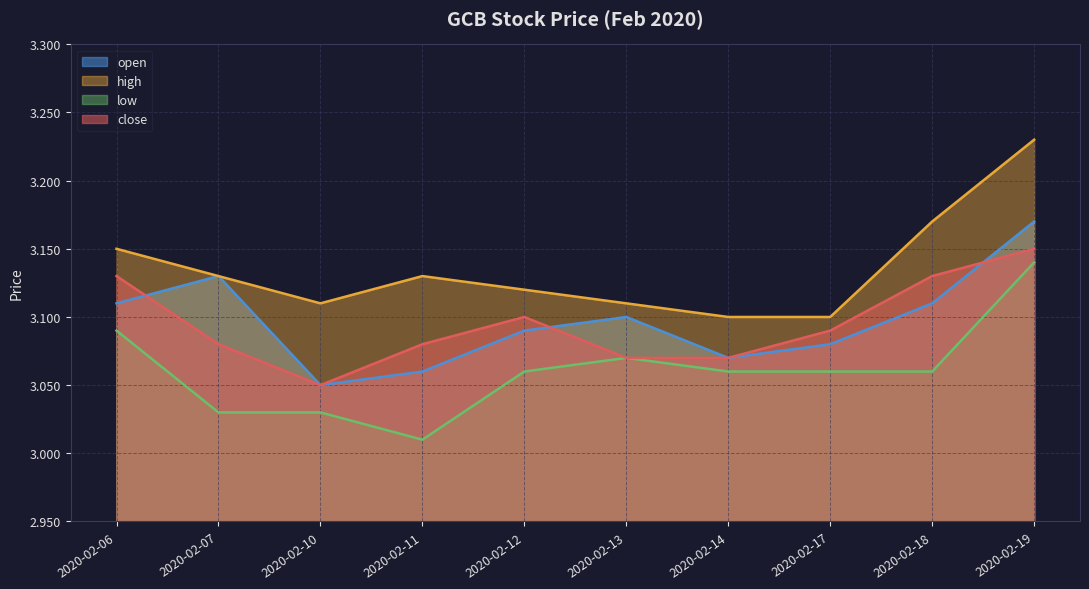

What is the value of the close point at the 4th from the left?

3.1